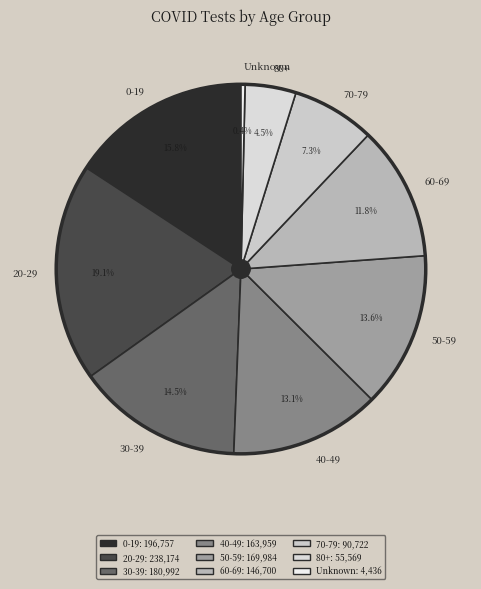

Is Unknown the majority of the pie?

No